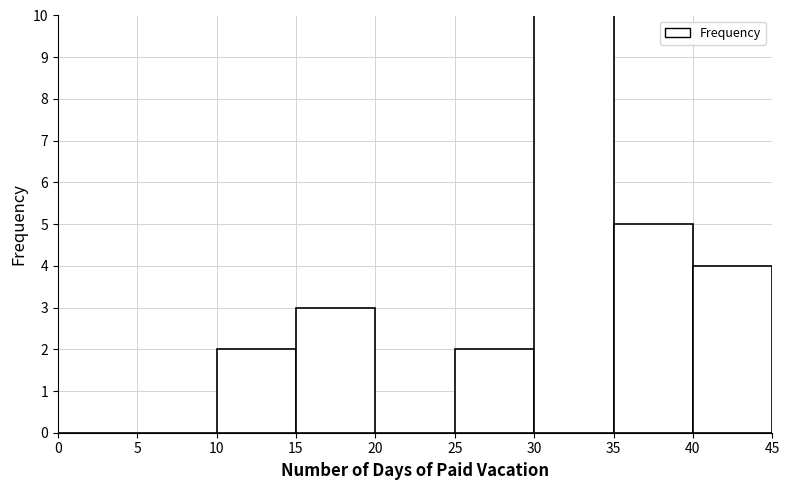

What is the height of the bar covering 35 to 40 on the x-axis? The values are not printed on the chart, so give them approximately, as read against the axis.

5